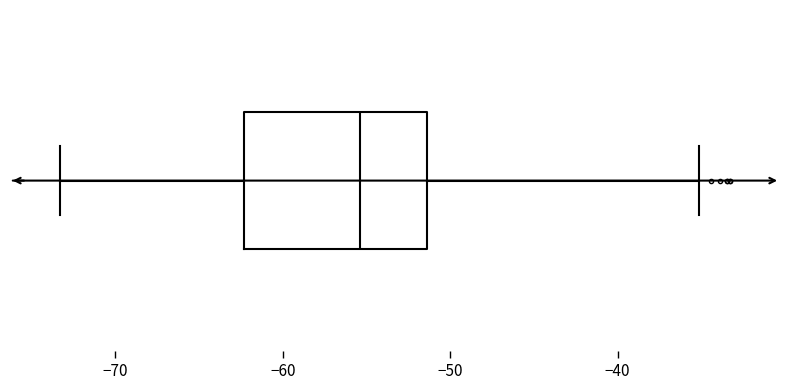

Read this box plot against the x-axis: the position of the median line, the range covered by the box, and the ends of both whiskers. The values are not printed on the chart, so give them approximately, as read against the axis.

median -55, box -62 to -51, whiskers -73 to -35